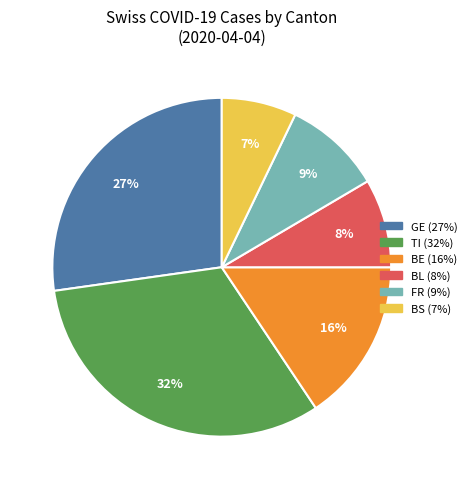

To the nearest percent, what is the difference between the largest and smallest slice percentages?

25%